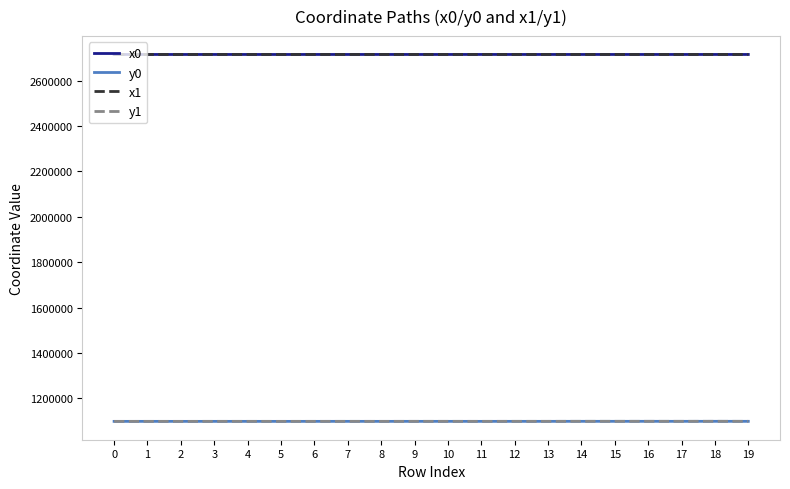

The value of x1 at 13 is 4183224.6. True or false?

False